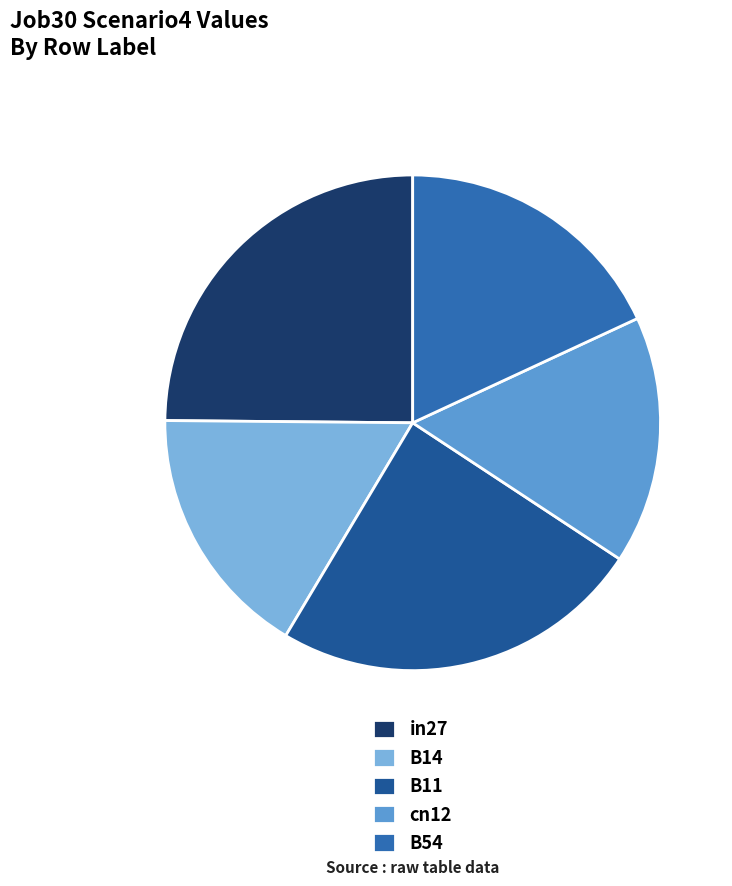

Rank the categories by value from lowest to highest.

cn12, B14, B54, B11, in27